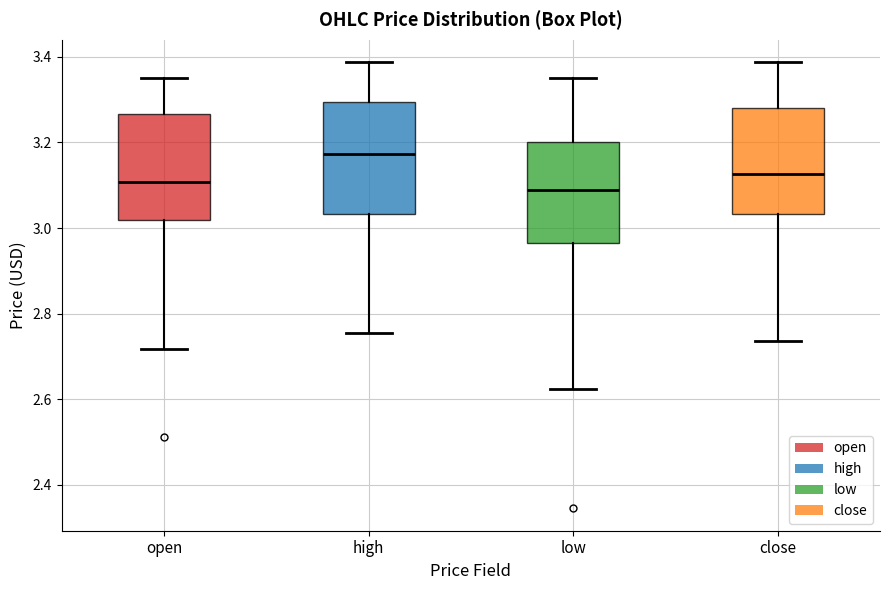

Reading left to right, read every box against the y-axis: the position of its median line, the range the box covers, and the ends of its whiskers. The values are not printed on the chart, so give them approximately, as read against the axis.

open: median 3.10, box 3.02 to 3.26, whiskers 2.72 to 3.36
high: median 3.18, box 3.04 to 3.30, whiskers 2.76 to 3.38
low: median 3.10, box 2.96 to 3.20, whiskers 2.62 to 3.36
close: median 3.12, box 3.04 to 3.28, whiskers 2.74 to 3.38